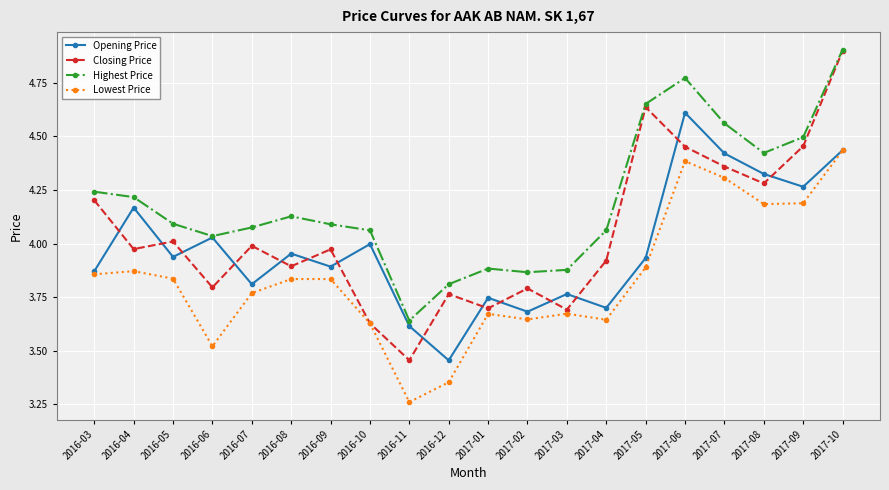

The Opening Price series shows 5.8 at 2017-10. True or false?

False